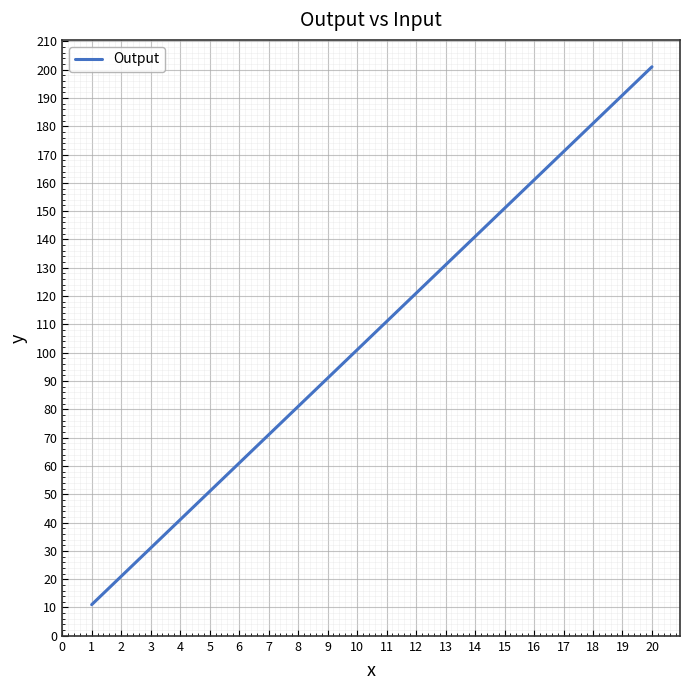

List the labels in order of value, largest first.

20, 19, 18, 17, 16, 15, 14, 13, 12, 11, 10, 9, 8, 7, 6, 5, 4, 3, 2, 1